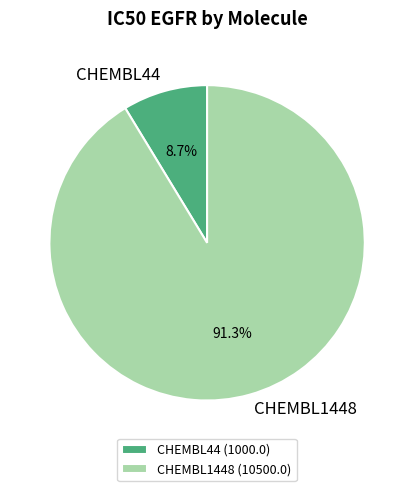

What is the smallest slice in the pie chart?

CHEMBL44